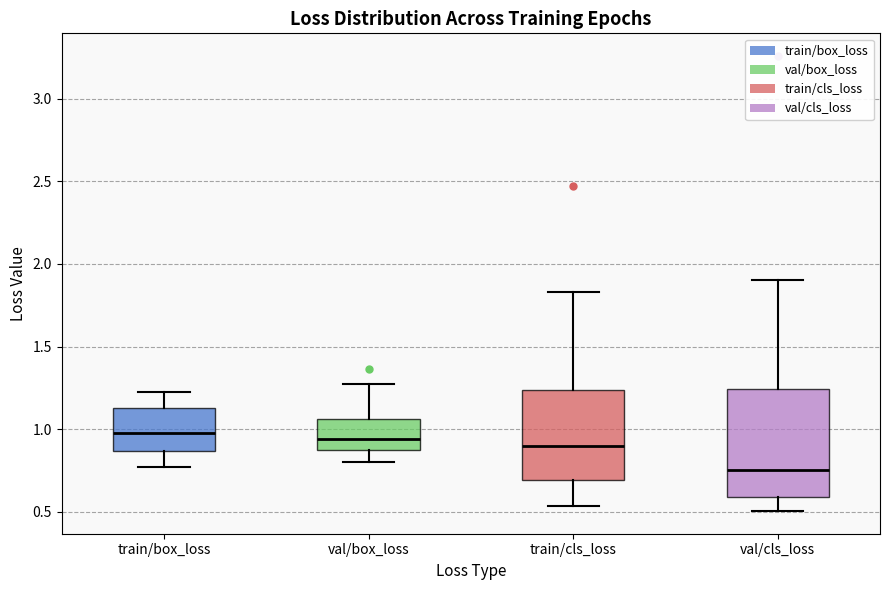

Reading left to right, read every box against the y-axis: the position of its median line, the range the box covers, and the ends of its whiskers. The values are not printed on the chart, so give them approximately, as read against the axis.

train/box_loss: median 1.00, box 0.85 to 1.15, whiskers 0.75 to 1.20
val/box_loss: median 0.95, box 0.85 to 1.05, whiskers 0.80 to 1.25
train/cls_loss: median 0.90, box 0.70 to 1.25, whiskers 0.55 to 1.85
val/cls_loss: median 0.75, box 0.60 to 1.25, whiskers 0.50 to 1.90